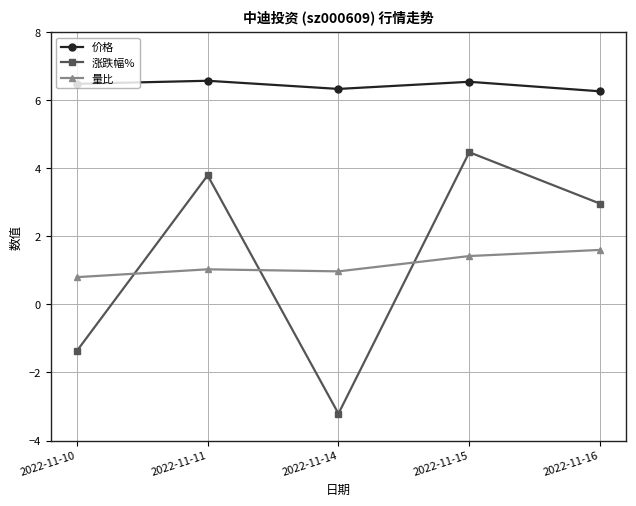

How many interior local valleys does the 价格 series have?

1